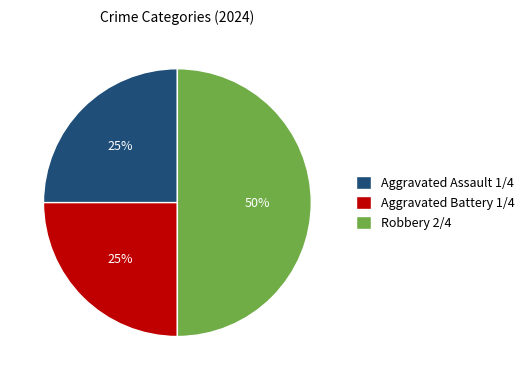

Count the number of slices in the pie.

3